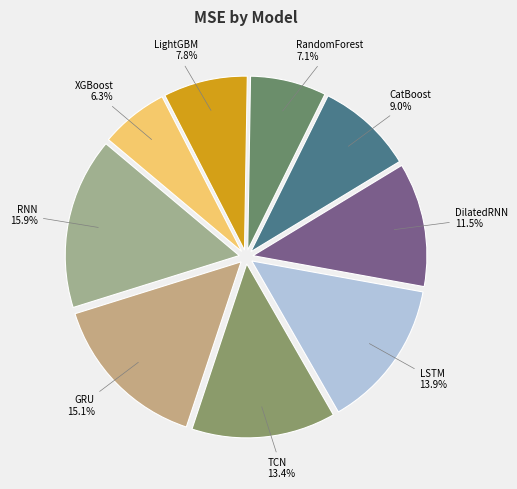

To the nearest percent, what is the difference between the largest and smallest slice percentages?

10%